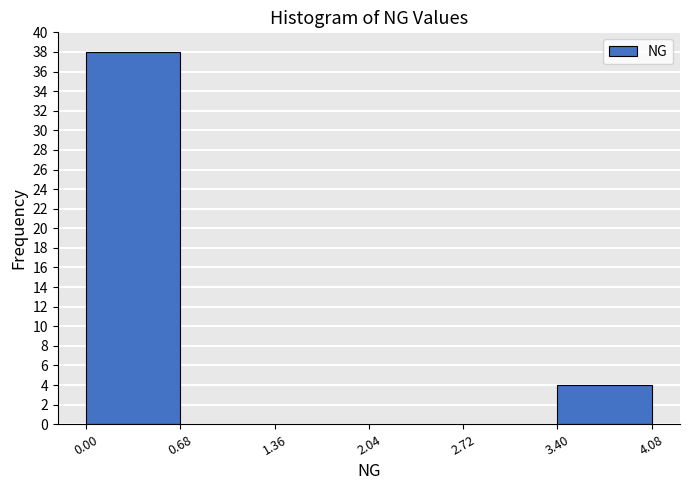

Reading left to right, transcribe this chart: for each bar, give the range it covers on the x-axis and its height. The values are not printed on the chart, so give them approximately, as read against the axis.

0.00 to 0.68: 38
0.68 to 1.36: 0
1.36 to 2.04: 0
2.04 to 2.72: 0
2.72 to 3.40: 0
3.40 to 4.08: 4